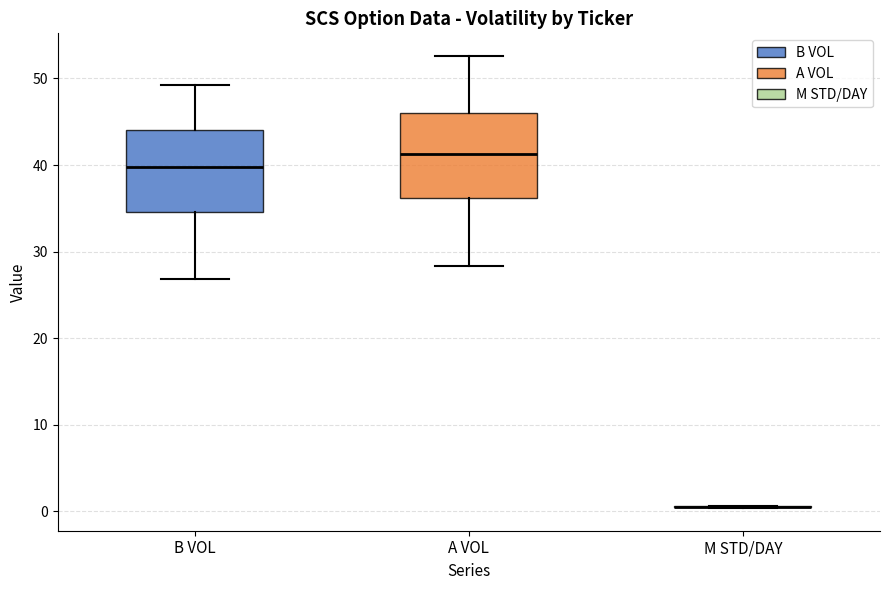

Reading left to right, transcribe this box plot: for each box, give where its median line is, the range the box spans, and where its two whiskers end, as read against the y-axis. The values are not printed on the chart, so give them approximately, as read against the axis.

B VOL: median 40, box 35 to 44, whiskers 27 to 49
A VOL: median 41, box 36 to 46, whiskers 28 to 53
M STD/DAY: box collapsed to a line at 1, whiskers 0 to 1